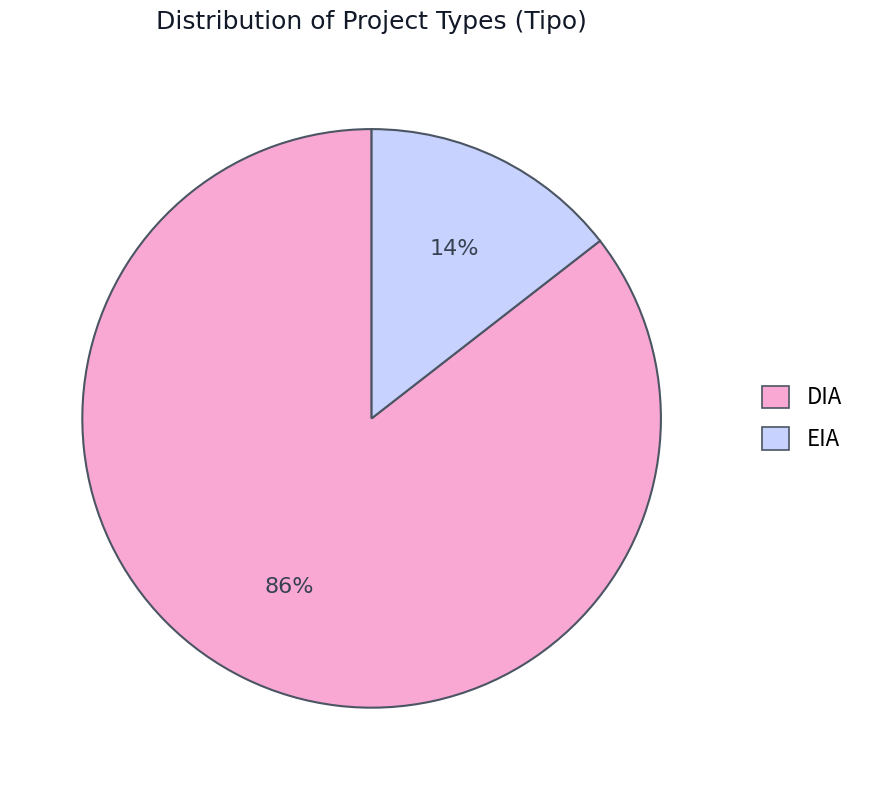

Between EIA and DIA, which is larger?

DIA